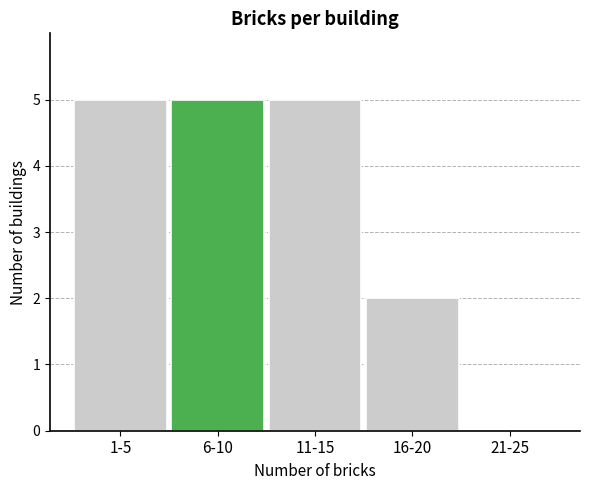

Reading left to right, list all the values displayed in this chart.

1-5=5	6-10=5	11-15=5	16-20=2	21-25=0